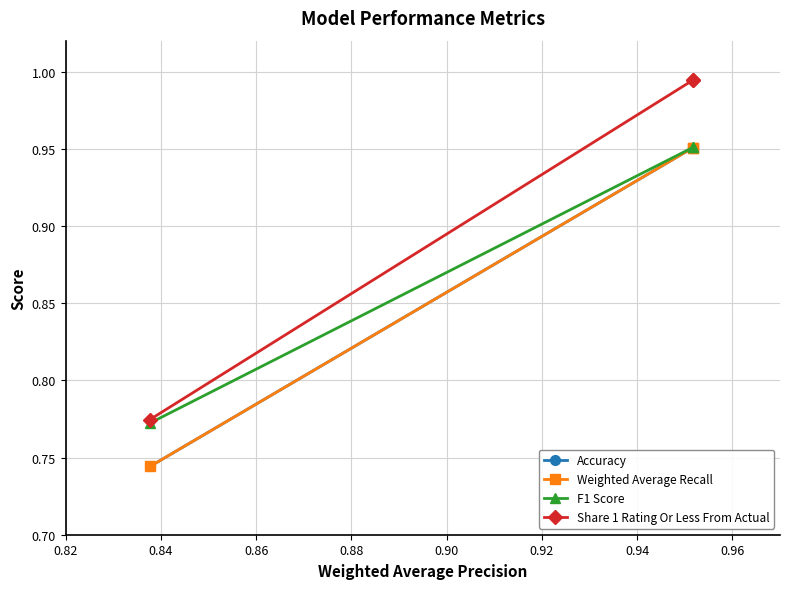

What is the minimum value shown in the chart?

0.7